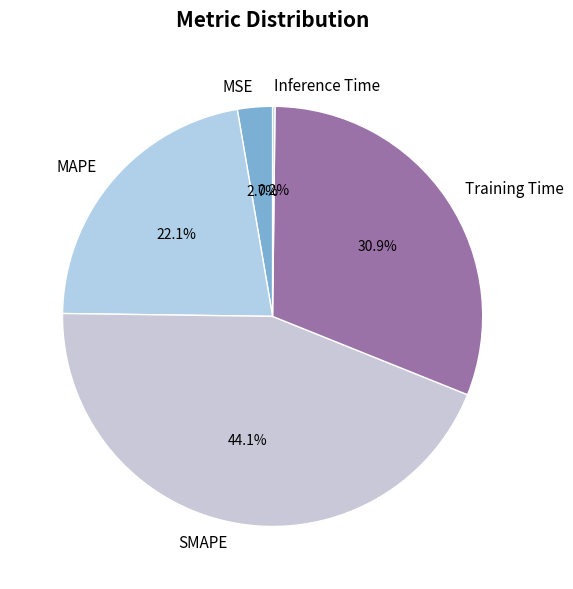

What is the largest slice in the pie chart?

SMAPE